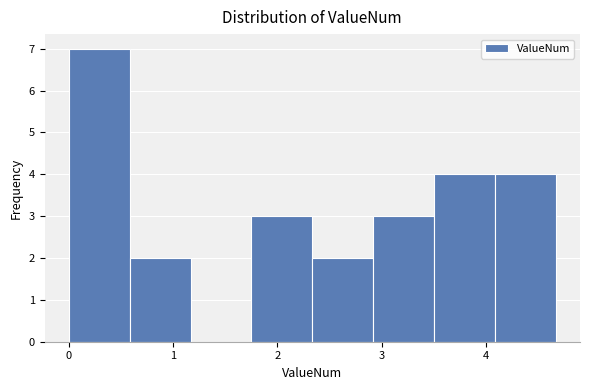

Reading left to right, list every bar in this chart as the range it spans on the x-axis followed by its height. Neither the bar edges nor the heights are printed on the chart, so give them approximately, as read against the axes.

0.0 to 0.6: 7
0.6 to 1.2: 2
1.2 to 1.8: 0
1.8 to 2.3: 3
2.3 to 2.9: 2
2.9 to 3.5: 3
3.5 to 4.1: 4
4.1 to 4.7: 4